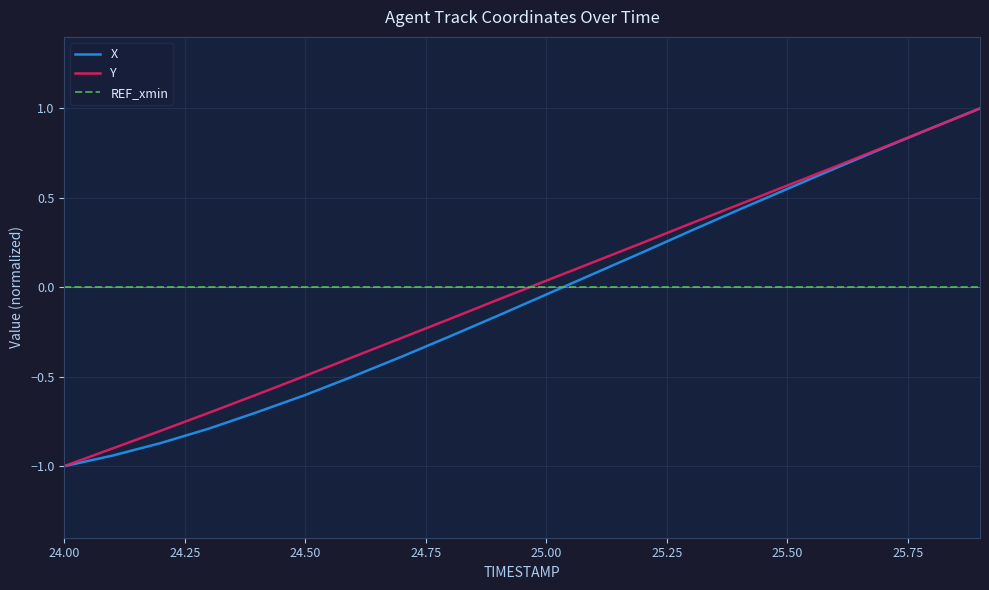

What is the minimum value shown in the chart?

-1.0